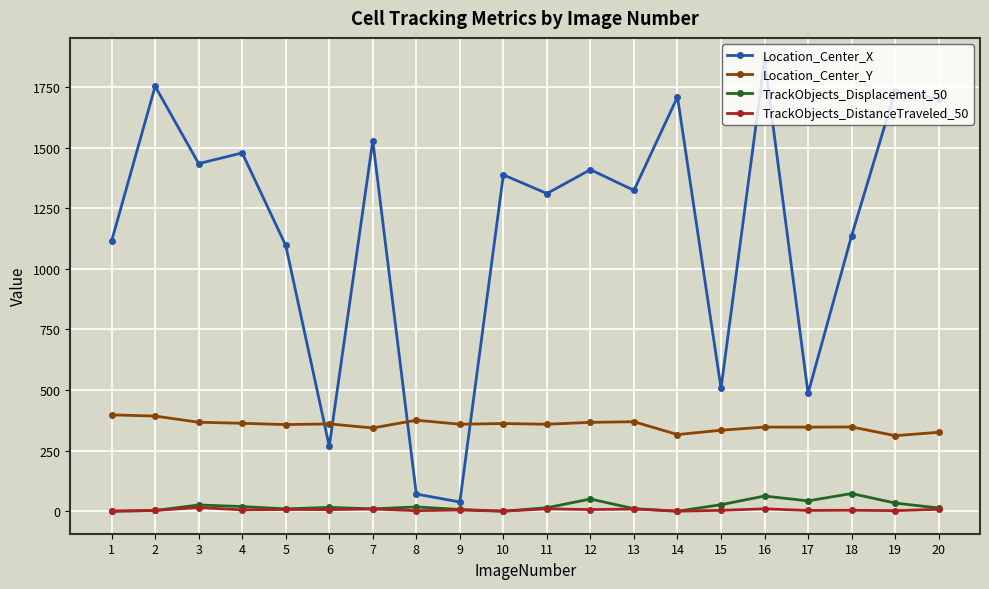

Is it true that Location_Center_Y equals 346.8 at 17?

True